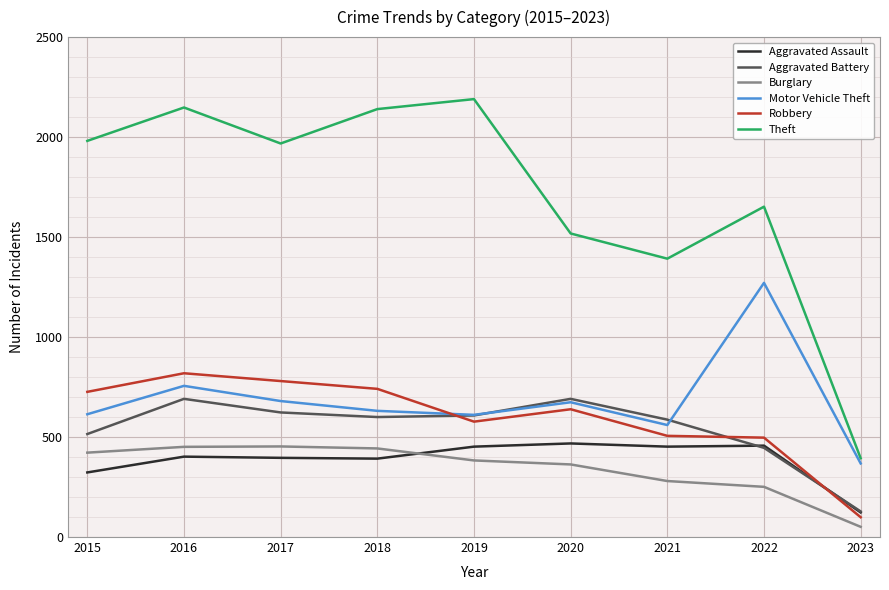

Which series has the largest range (max minus min)?

Theft